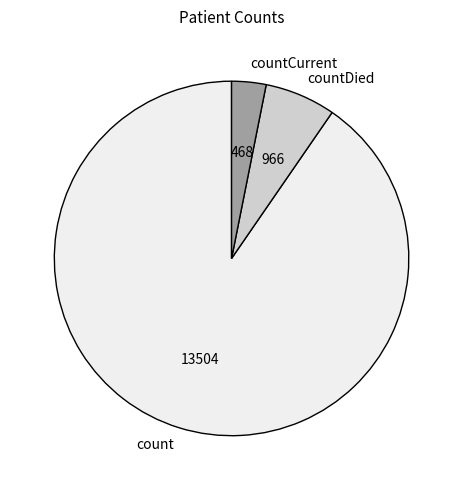

Rank the categories by value from lowest to highest.

countCurrent, countDied, count